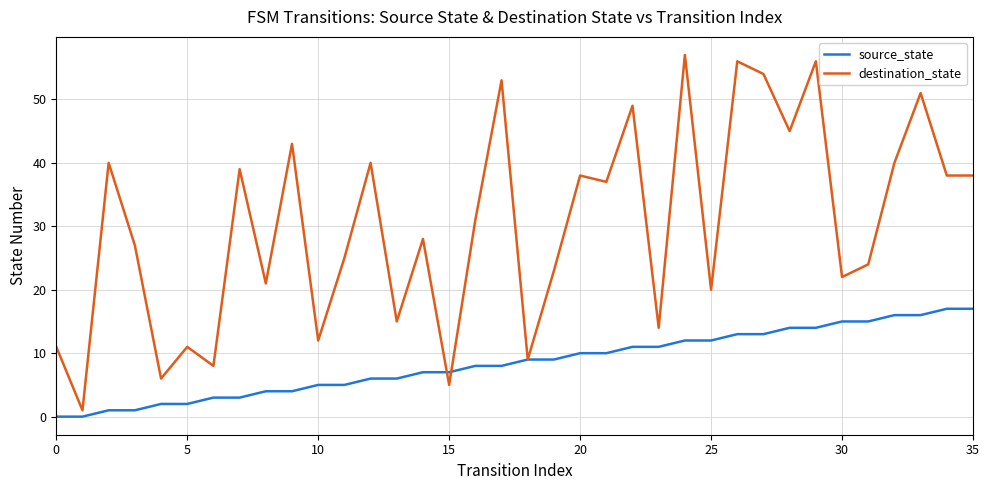

Which series has the widest spread of values?

destination_state